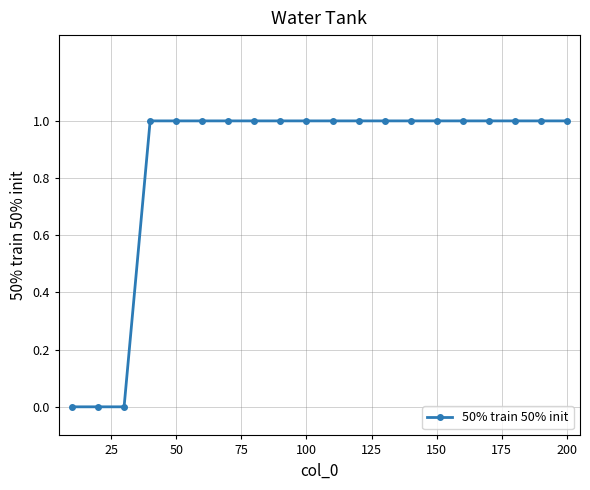

What is the sum of all values?

17